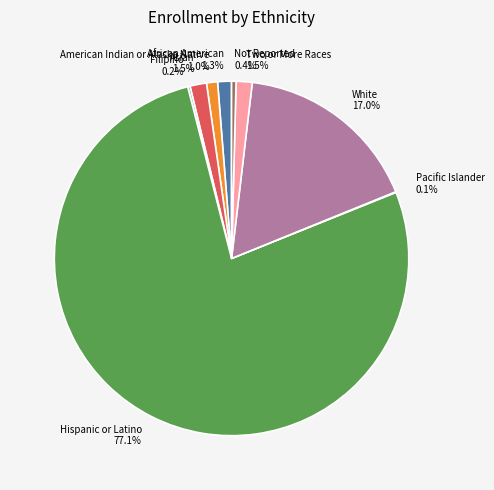

Which slice represents more than half of the pie?

Hispanic or Latino